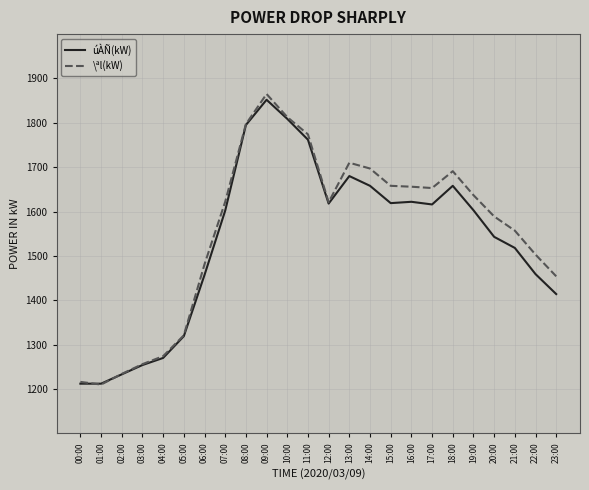

What is the greatest value displayed?

1865